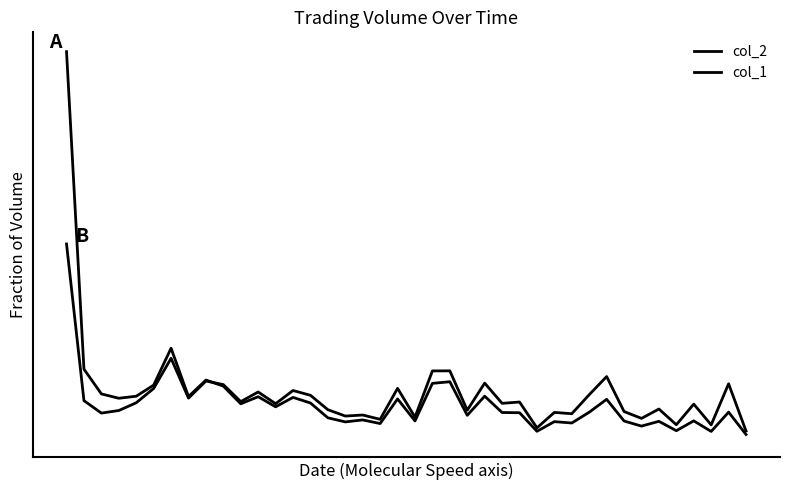

True or false: col_2 has a value of 0.0 at 12.

False